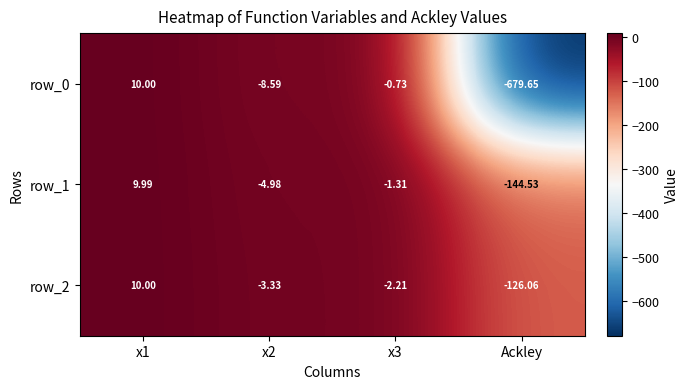

Where is row_0 nearest to the value -334?

x2